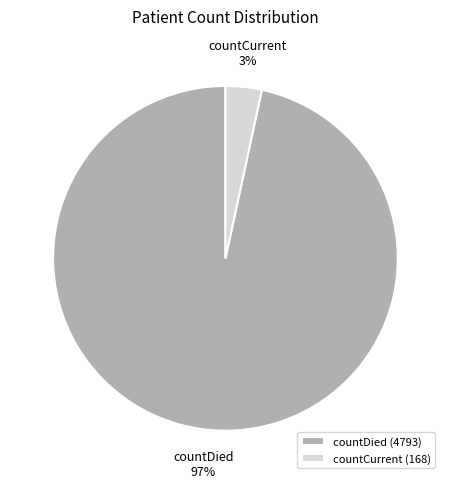

Is it true that countCurrent is 9% of the pie?

False